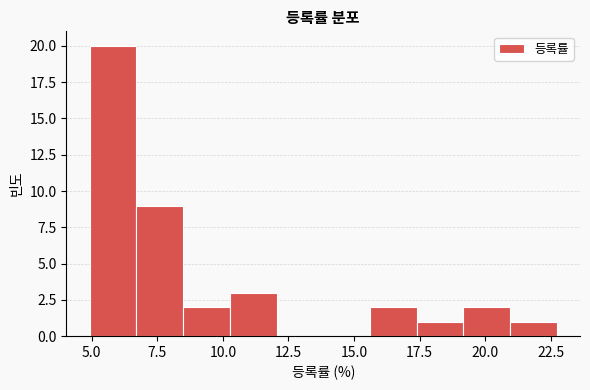

Read against the x-axis, roughly where is the centre of the tallest bar?

6.0